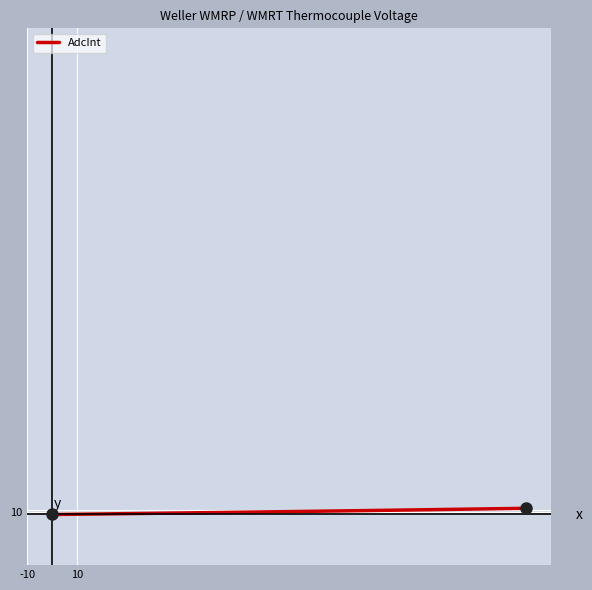

Does the chart have visible grid lines?

Yes